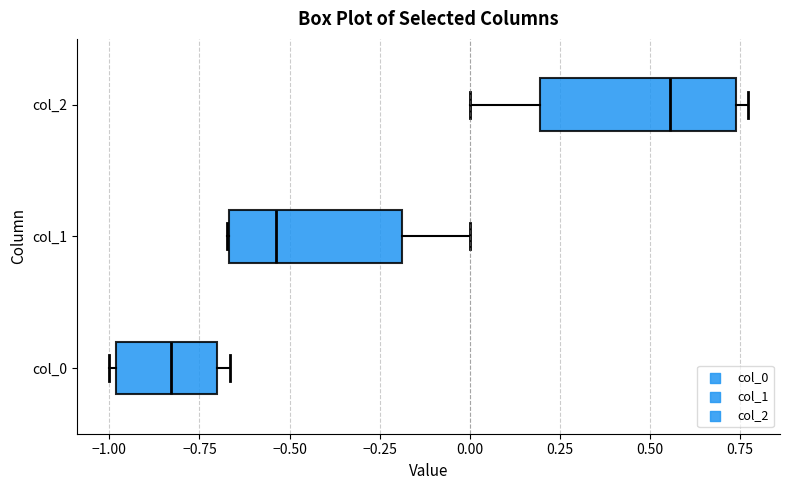

Reading bottom to top, transcribe this box plot: for each box, give where its median line is, the range the box spans, and where its two whiskers end, as read against the x-axis. The values are not printed on the chart, so give them approximately, as read against the axis.

col_0: median -0.85, box -1.00 to -0.70, whiskers -1.00 (just left of the box's left edge) to -0.65
col_1: median -0.55, box -0.65 to -0.20, whiskers -0.65 to 0.00
col_2: median 0.55, box 0.20 to 0.75, whiskers 0.00 to 0.75 (just right of the box's right edge)